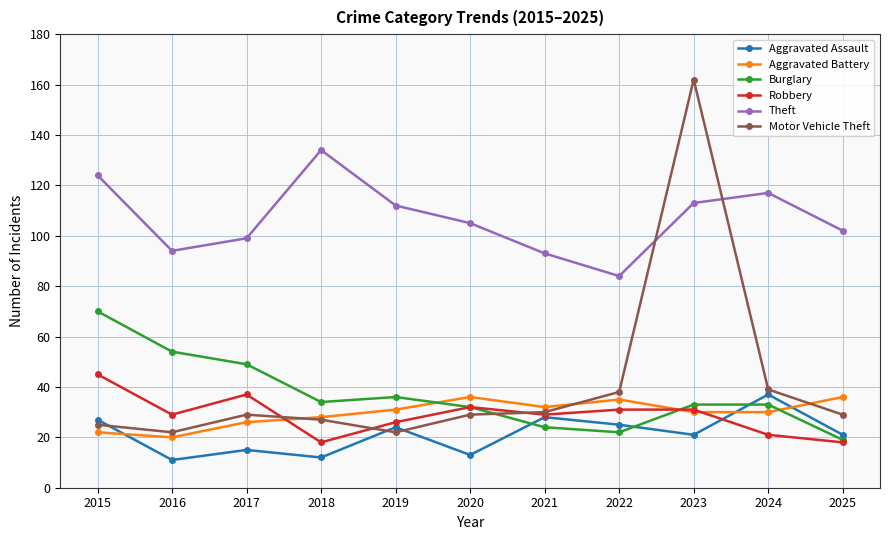

Is it true that Theft equals 150 at 2021?

False